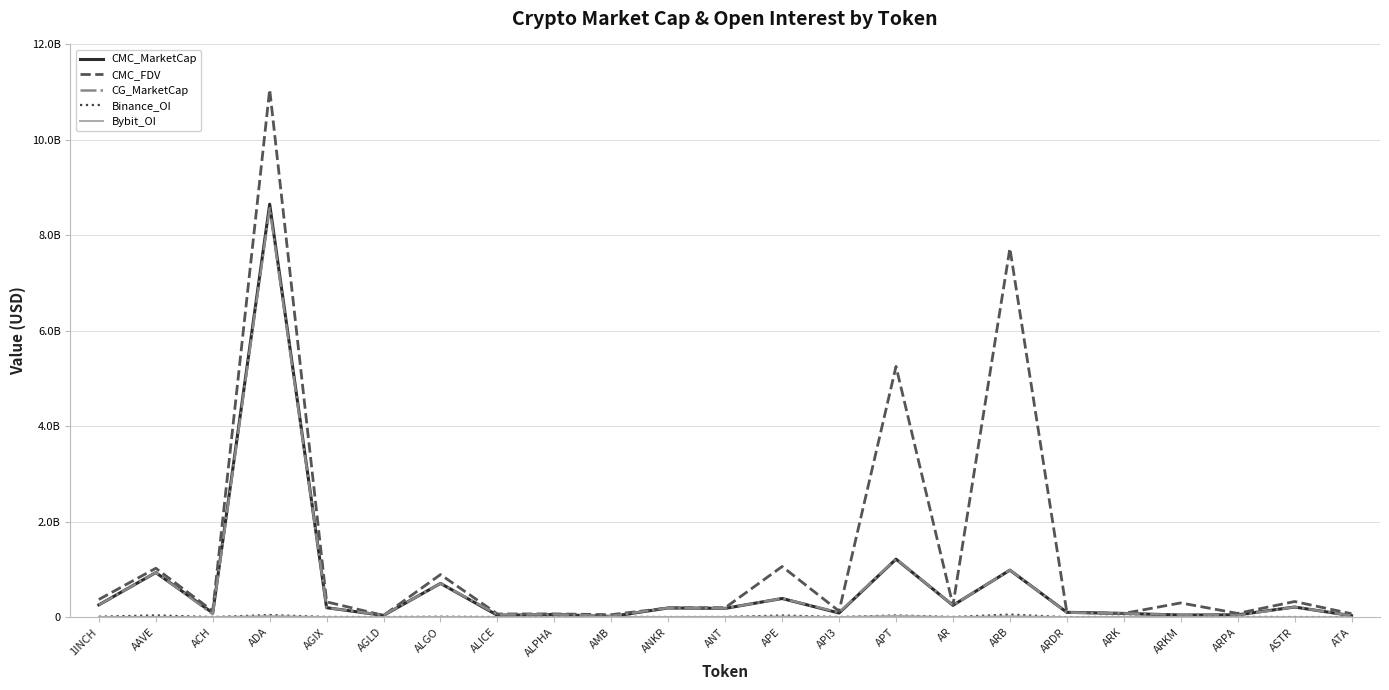

What is the approximate value of CG_MarketCap at APT, to the nearest 100?

1220958100